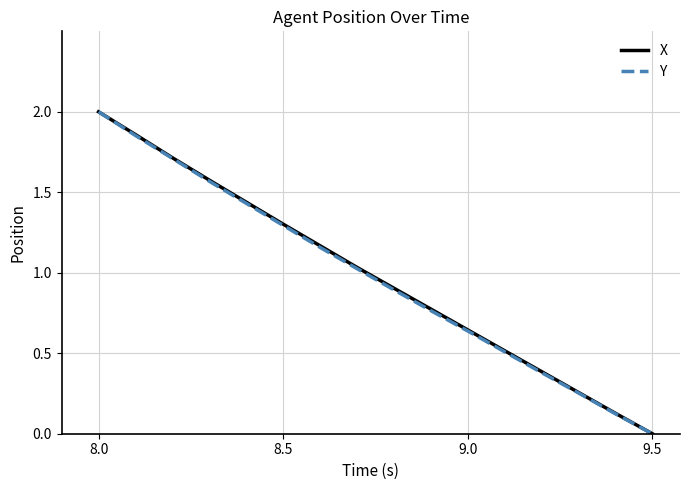

True or false: Y has more than 1 points higher than both neighbors.

False